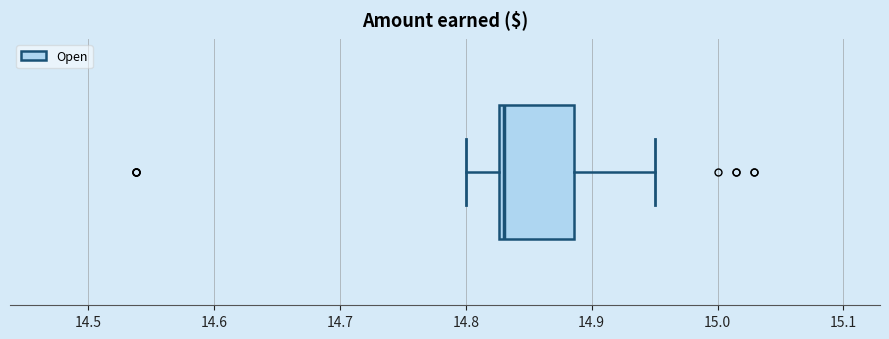

Where does the right whisker of the box end on the x-axis? The values are not printed on the chart, so give them approximately, as read against the axis.

14.95